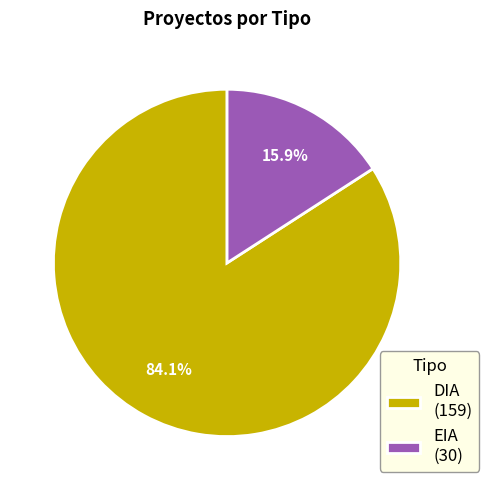

Is it true that DIA is 84% of the pie?

True